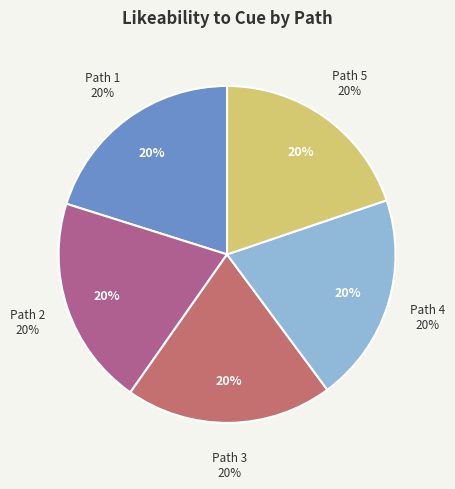

How much of the chart is everything except Path 3?

80.1%